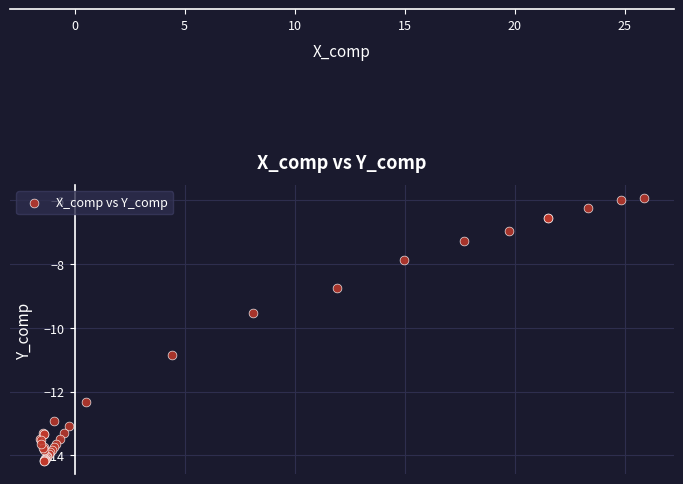

What Y value in the scatter plot is closest to -10?

-9.5